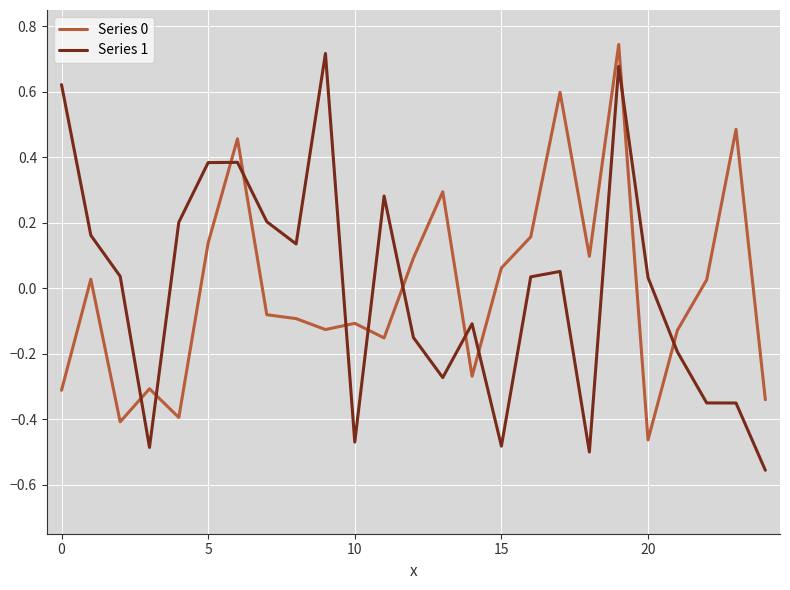

How many times do Series 1 and Series 0 cross each other?

11